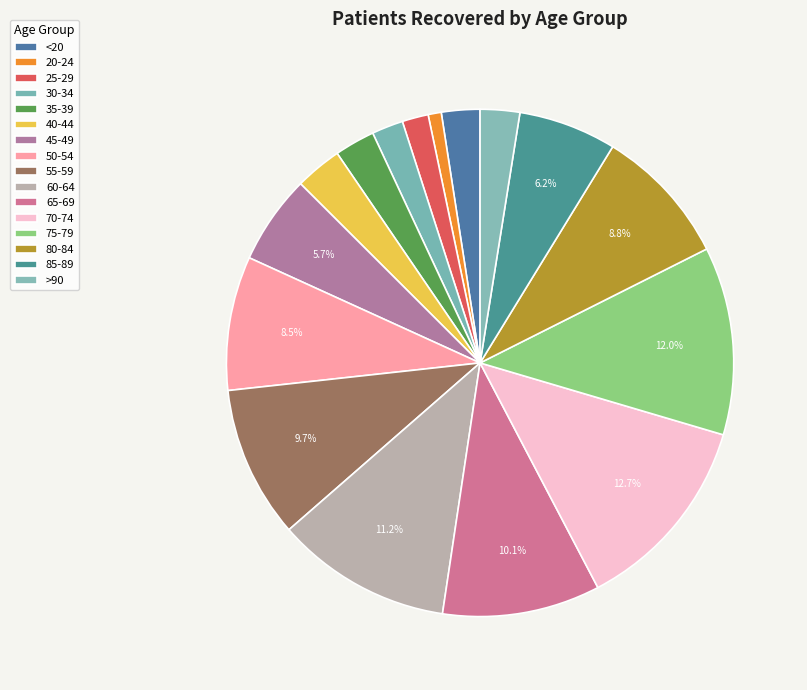

The 60-64 slice represents 1% of the pie. True or false?

False